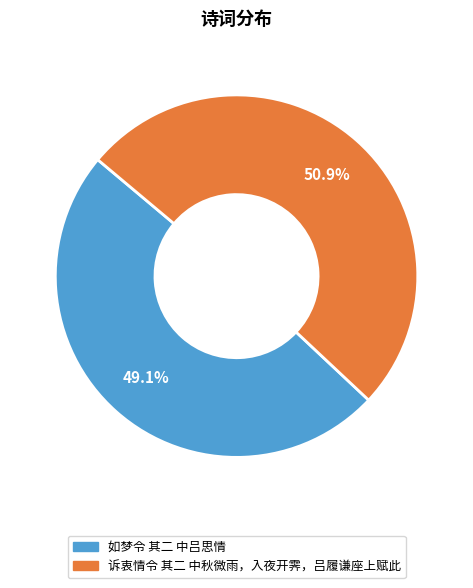

To the nearest percent, what is the combined percentage of 诉衷情令 其二 中秋微雨，入夜开霁，吕履谦座上赋此 and 如梦令 其二 中吕思情?

100%